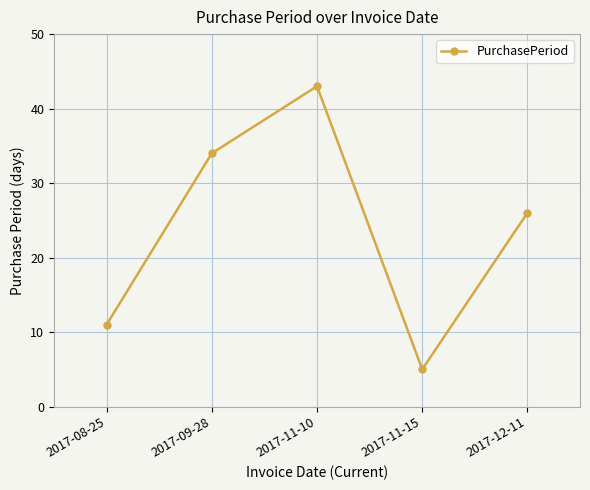

Reading right to left, transcribe all the data shown in this chart.

26	5	43	34	11